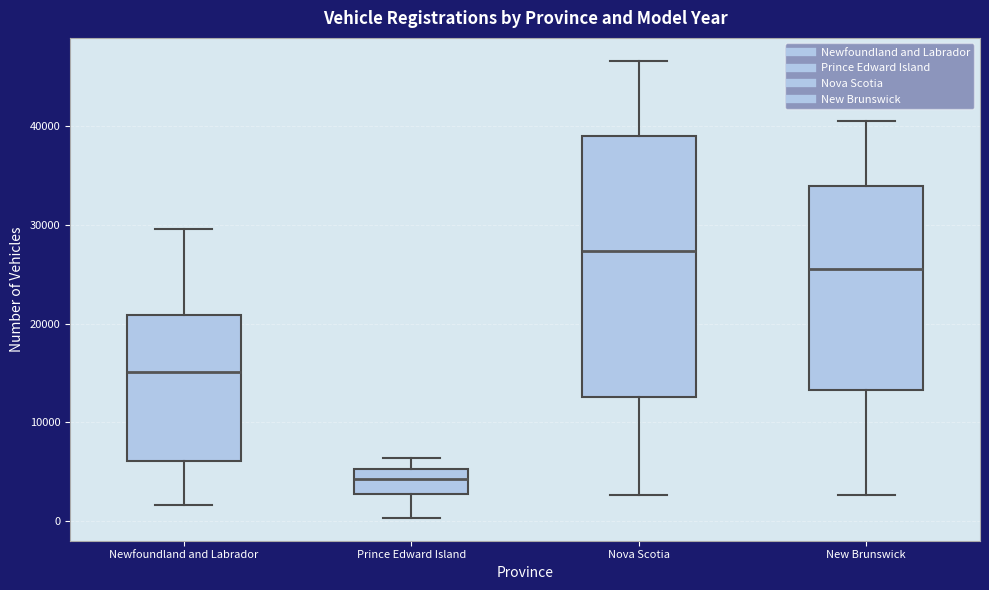

Reading left to right, transcribe this box plot: for each box, give where its median line is, the range the box spans, and where its two whiskers end, as read against the y-axis. The values are not printed on the chart, so give them approximately, as read against the axis.

Newfoundland and Labrador: median 15000, box 6000 to 21000, whiskers 2000 to 30000
Prince Edward Island: median 4000, box 3000 to 5000, whiskers 0 to 6000
Nova Scotia: median 27000, box 13000 to 39000, whiskers 3000 to 47000
New Brunswick: median 26000, box 13000 to 34000, whiskers 3000 to 41000